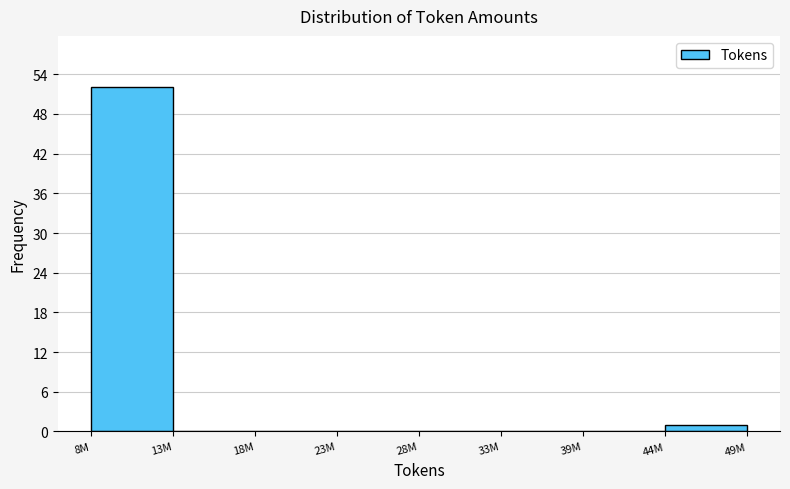

Reading left to right, extract all data points from this chart.

8M=52	13M=0	18M=0	23M=0	28M=0	33M=0	39M=0	44M=1